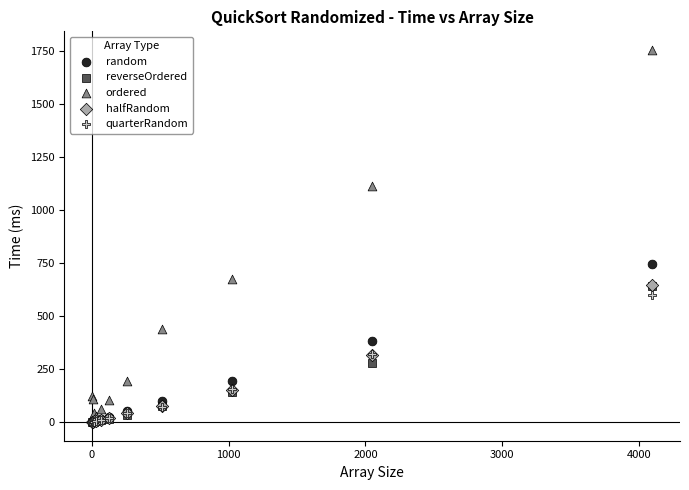

Across all series, what Y value is closest to 878?

747